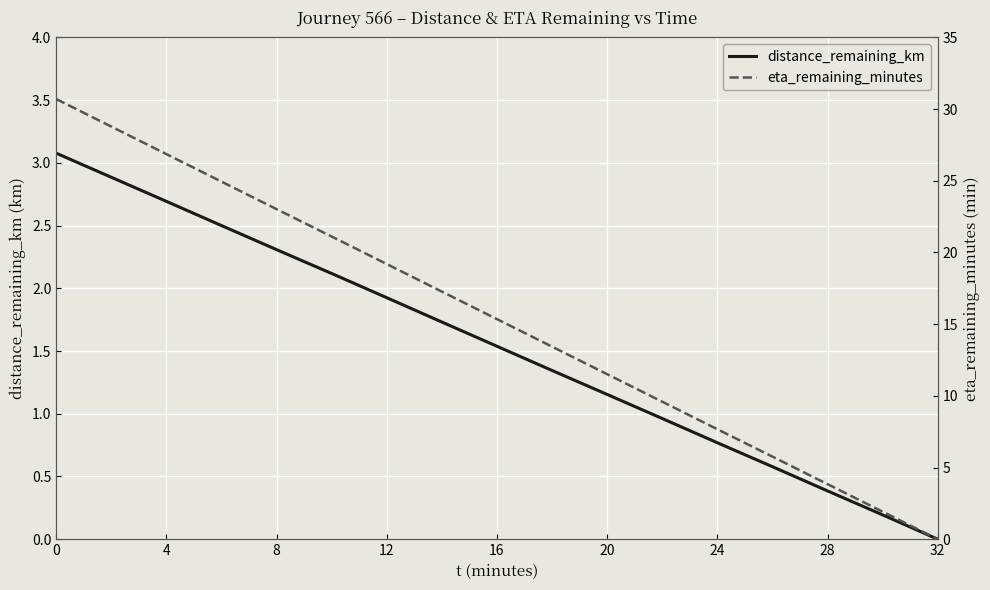

What is the highest value of the distance_remaining_km series?

3.1